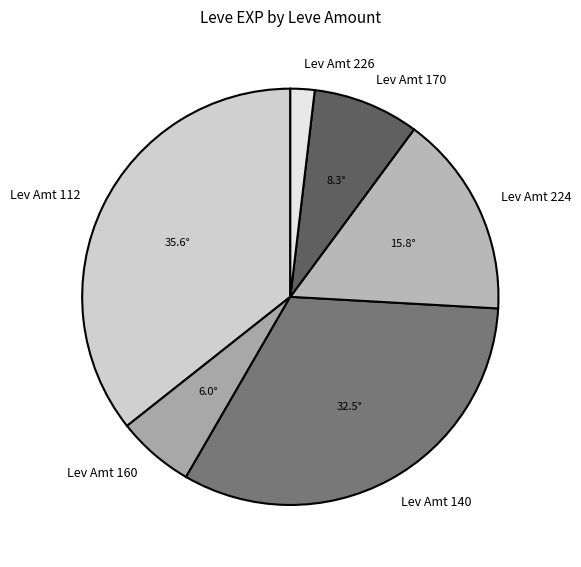

Is the sum of Lev Amt 224 and Lev Amt 170 greater than half?

No